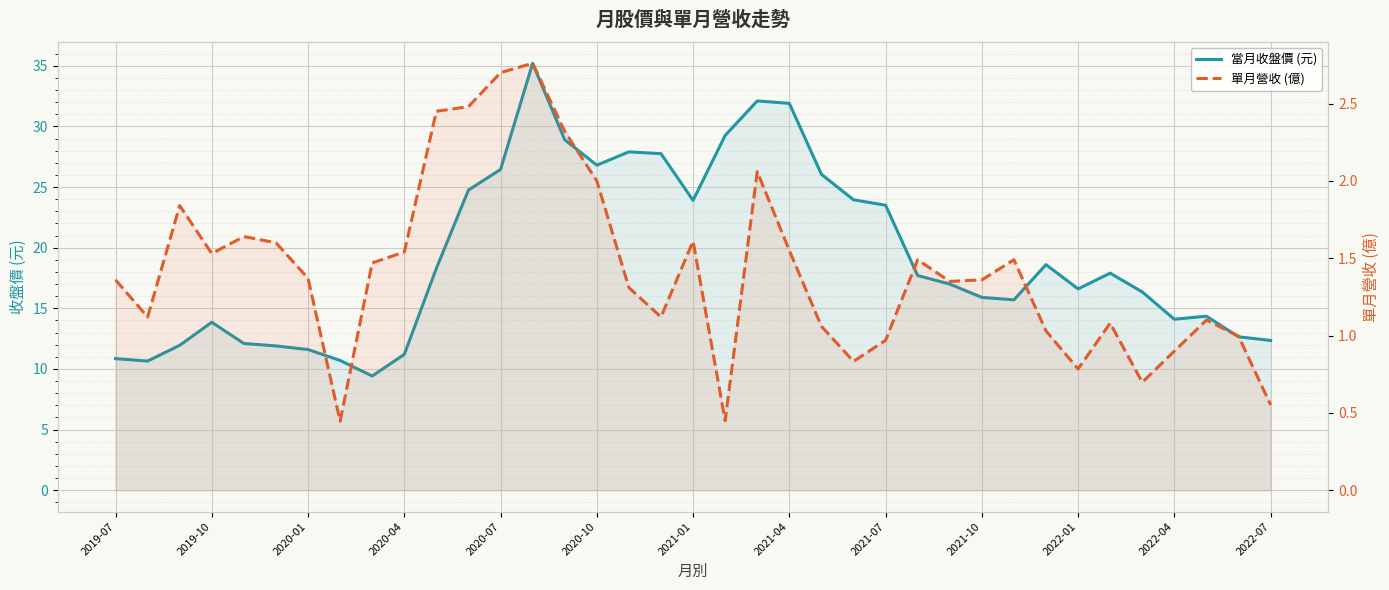

How many values in the 當月收盤價 (元) series are below 17?

18